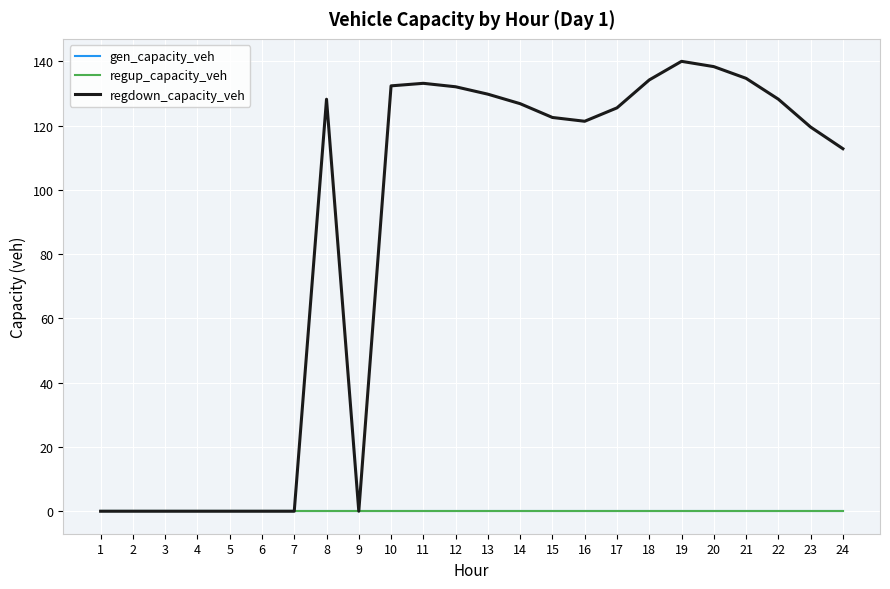

Does the chart display data point markers on the line(s)?

No